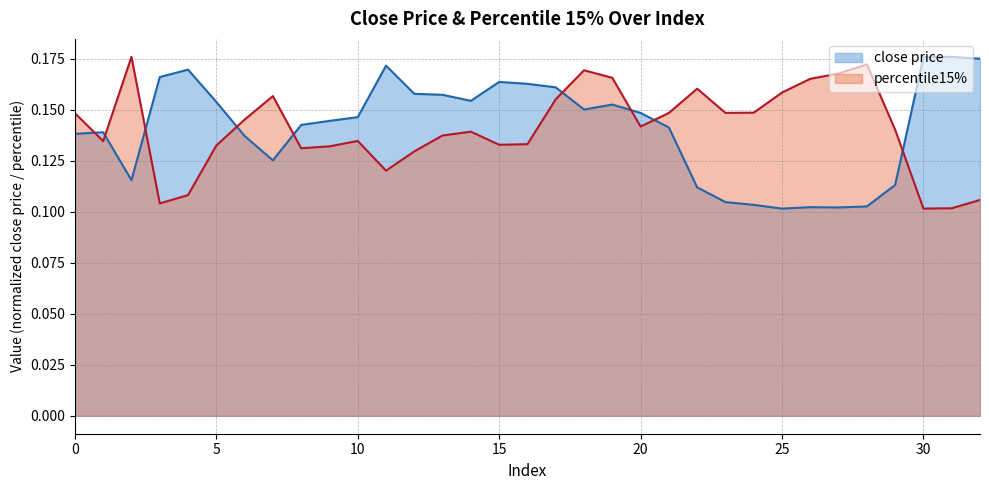

Which series ends up on top after the final intersection of percentile15% and close price?

close price